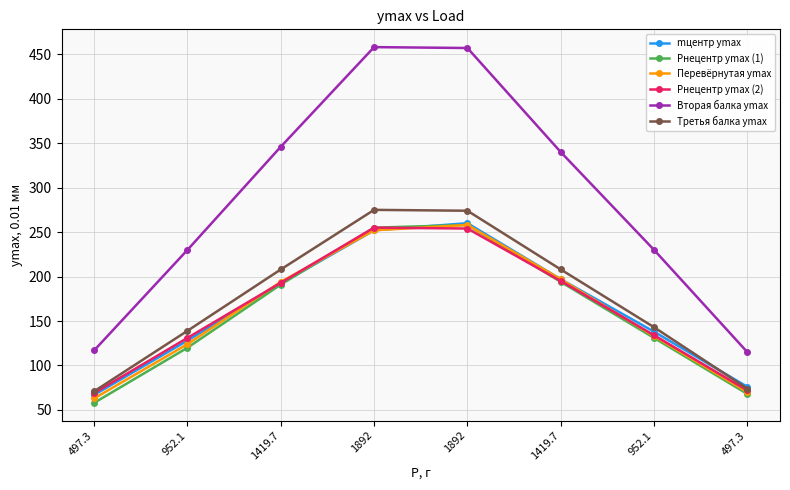

How many data points in Pнецентр ymax (2) are less than 193?

4